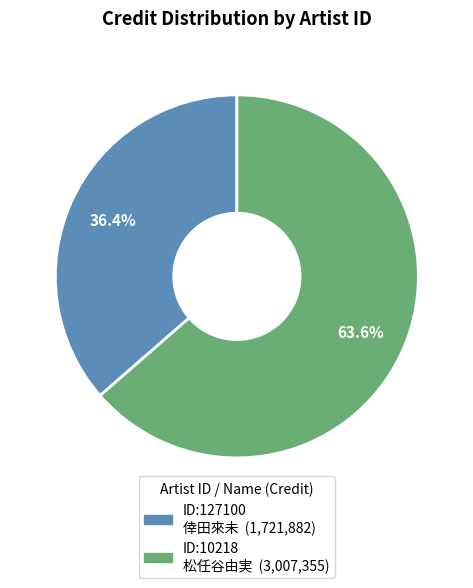

Does any single category account for the majority?

Yes